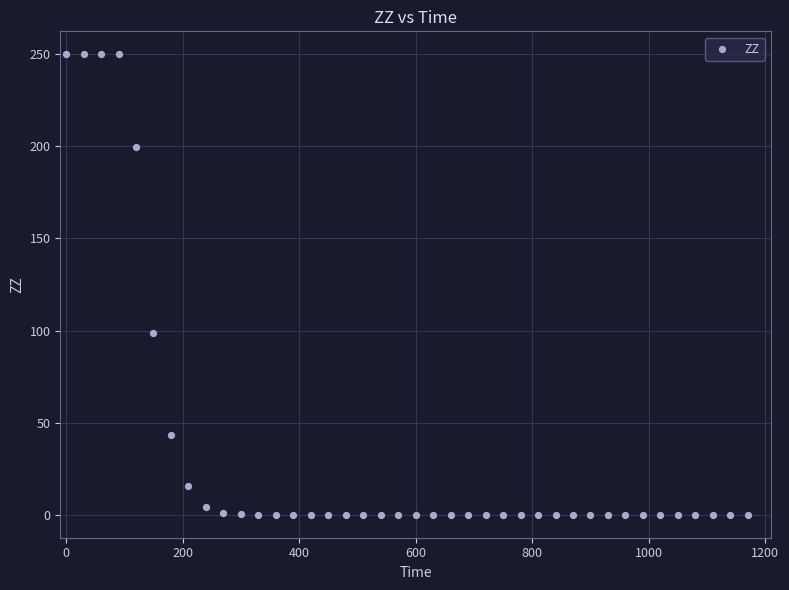

What is the range of X values (max minus min)?

1170.0